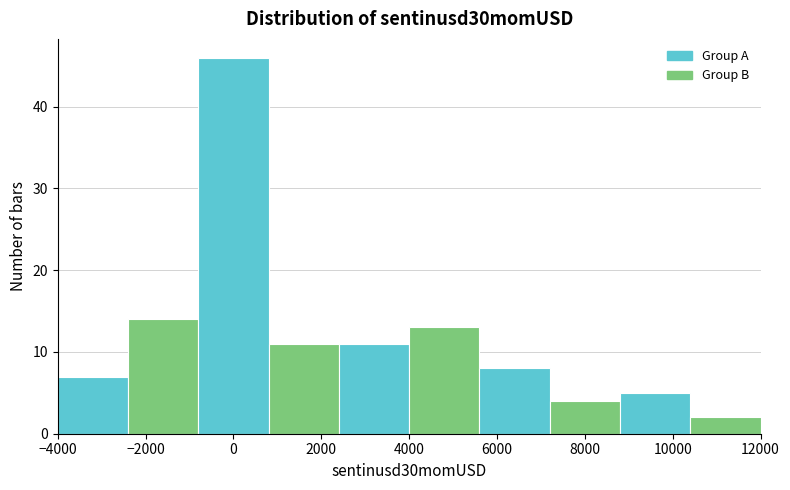

Over which range of the x-axis is the bar tallest?

-800 to 800